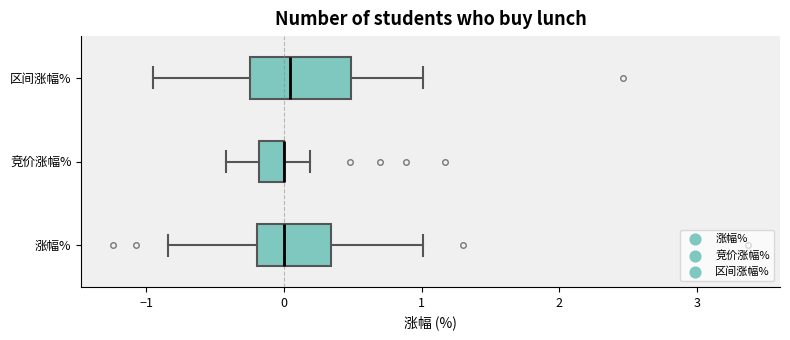

Where does the left whisker of the box for 区间涨幅% end on the x-axis? The values are not printed on the chart, so give them approximately, as read against the axis.

-0.9